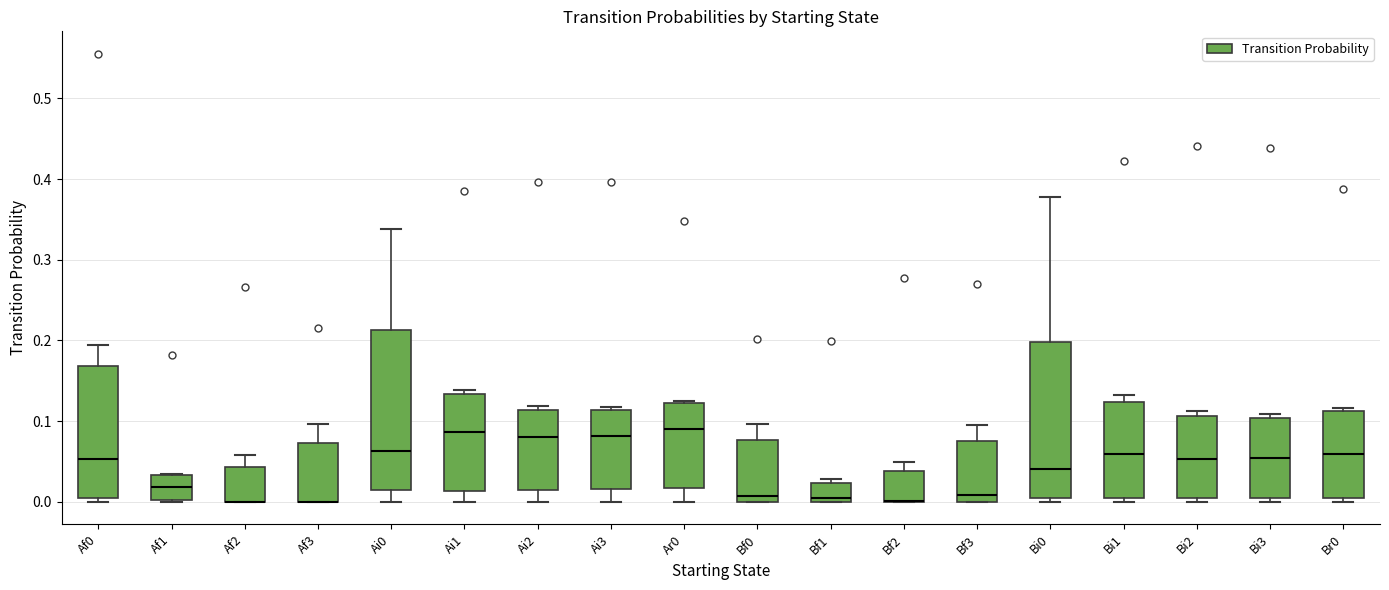

Reading left to right, read every box against the y-axis: the position of its median line, the range the box covers, and the ends of its whiskers. The values are not printed on the chart, so give them approximately, as read against the axis.

Af0: median 0.05, box 0.00 to 0.17, whiskers 0.00 (just below the box's lower edge) to 0.19
Af1: median 0.02, box 0.00 to 0.03, whiskers 0.00 to 0.03
Af2: median 0.00 (drawn on the box's lower edge), box 0.00 to 0.04, whiskers 0.00 to 0.06
Af3: median 0.00 (drawn on the box's lower edge), box 0.00 to 0.07, whiskers 0.00 to 0.10
Ai0: median 0.06, box 0.01 to 0.21, whiskers 0.00 to 0.34
Ai1: median 0.09, box 0.01 to 0.13, whiskers 0.00 to 0.14
Ai2: median 0.08, box 0.01 to 0.11, whiskers 0.00 to 0.12
Ai3: median 0.08, box 0.02 to 0.11, whiskers 0.00 to 0.12
Ar0: median 0.09, box 0.02 to 0.12, whiskers 0.00 to 0.13
Bf0: median 0.01, box 0.00 to 0.08, whiskers 0.00 to 0.10
Bf1: median 0.00 (just above the box's lower edge), box 0.00 to 0.02, whiskers 0.00 to 0.03
Bf2: median 0.00 (drawn on the box's lower edge), box 0.00 to 0.04, whiskers 0.00 to 0.05
Bf3: median 0.01, box 0.00 to 0.08, whiskers 0.00 to 0.10
Bi0: median 0.04, box 0.01 to 0.20, whiskers 0.00 to 0.38
Bi1: median 0.06, box 0.00 to 0.12, whiskers 0.00 (just below the box's lower edge) to 0.13
Bi2: median 0.05, box 0.00 to 0.11, whiskers 0.00 (just below the box's lower edge) to 0.11 (just above the box's upper edge)
Bi3: median 0.05, box 0.00 to 0.10, whiskers 0.00 (just below the box's lower edge) to 0.11
Br0: median 0.06, box 0.00 to 0.11, whiskers 0.00 (just below the box's lower edge) to 0.12